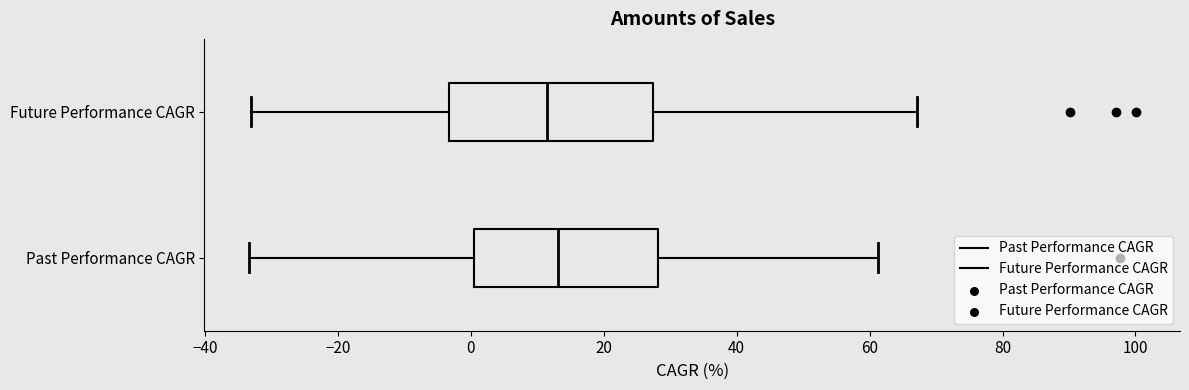

Comparing the boxes themselves (not the whiskers), which one is the widest?

Future Performance CAGR